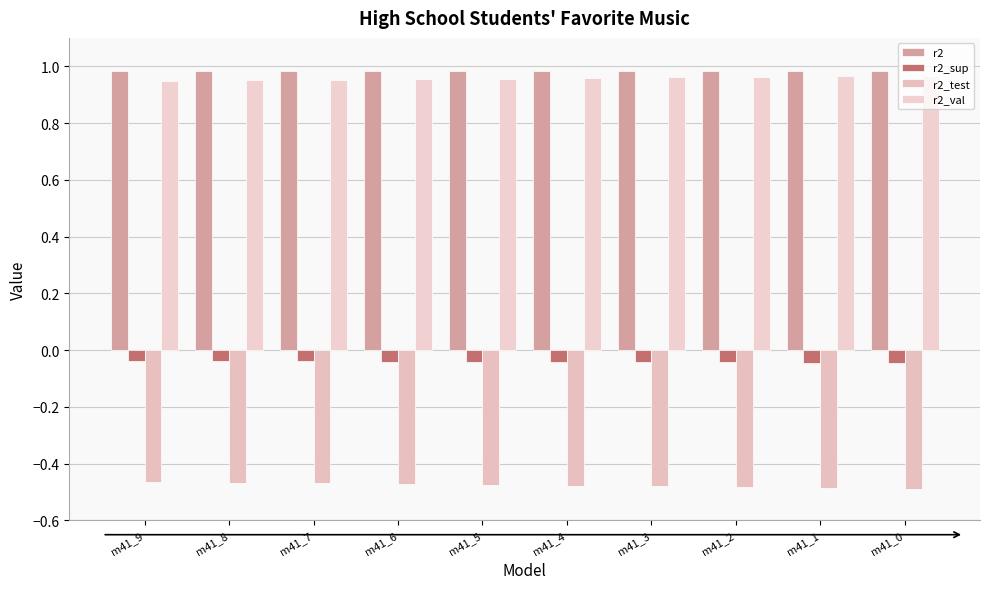

How many groups of bars are there?

10